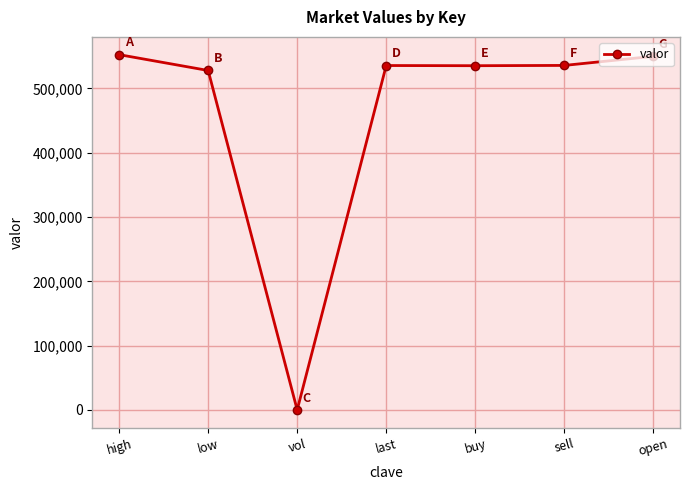

How many lines are shown in the chart?

1